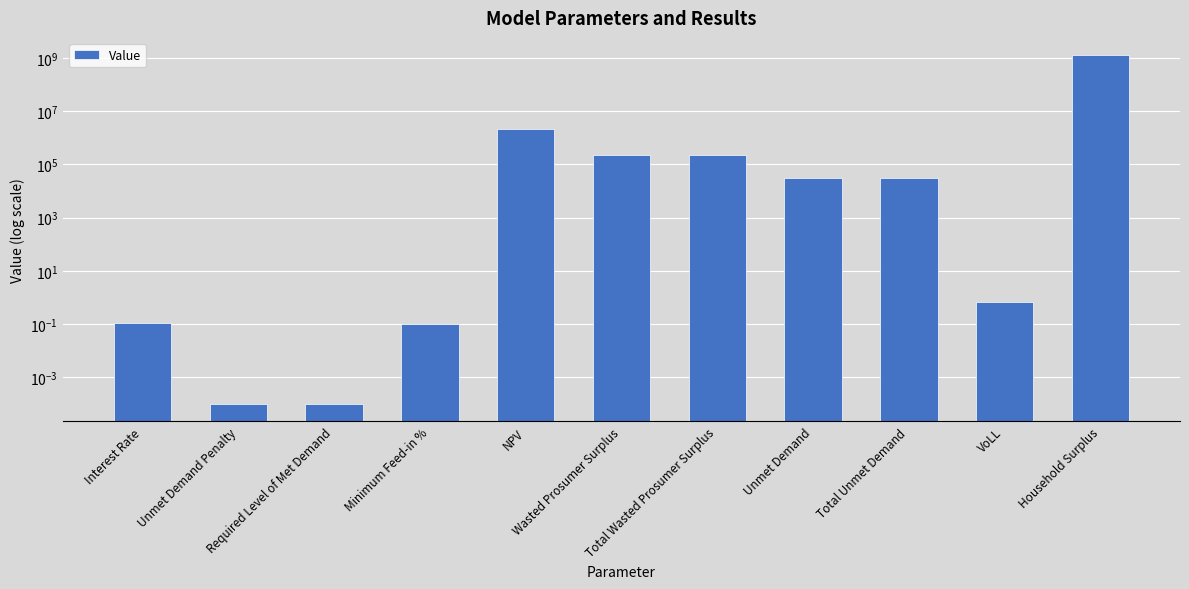

At which category does the chart reach its minimum across all series?

Unmet Demand Penalty